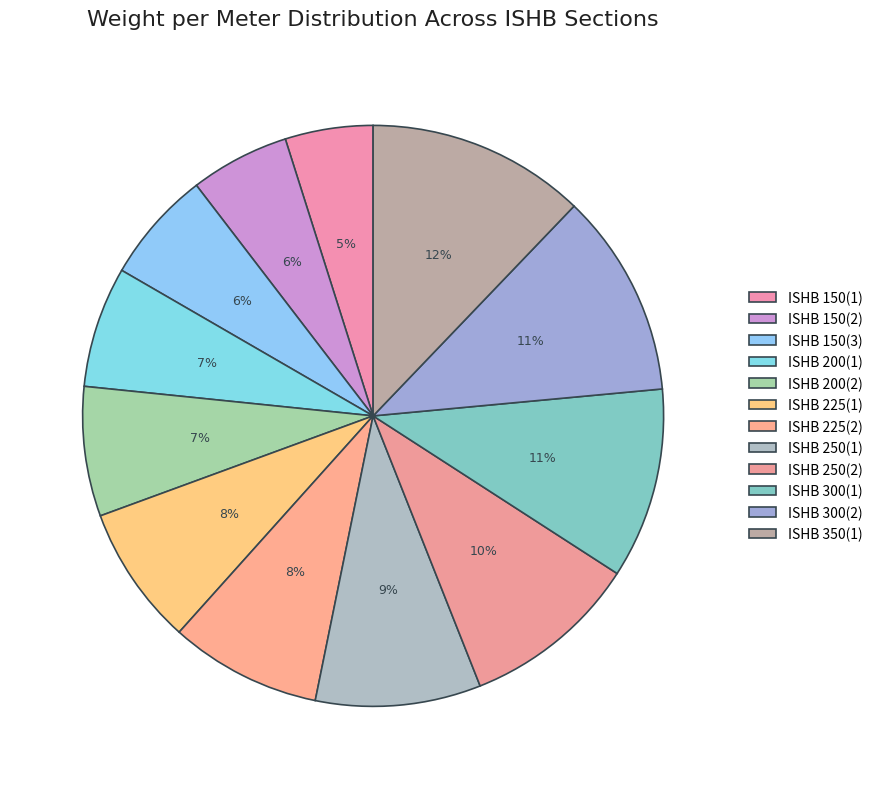

What is the largest slice in the pie chart?

ISHB 350(1)